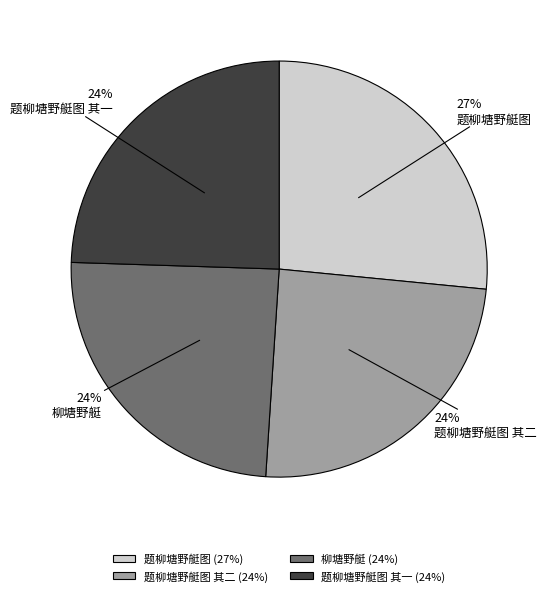

To the nearest percent, what is the average slice percentage?

25%